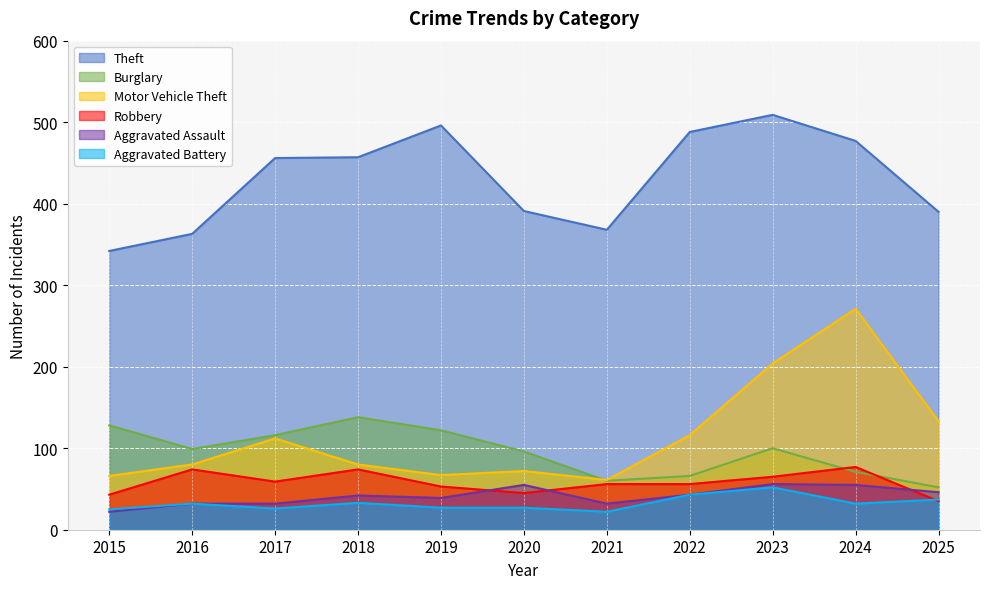

Between 2018 and 2022, which series saw the biggest shift?

Burglary